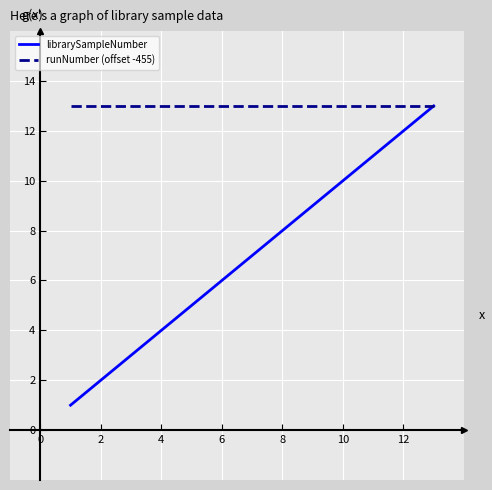

Which series has the largest range (max minus min)?

librarySampleNumber